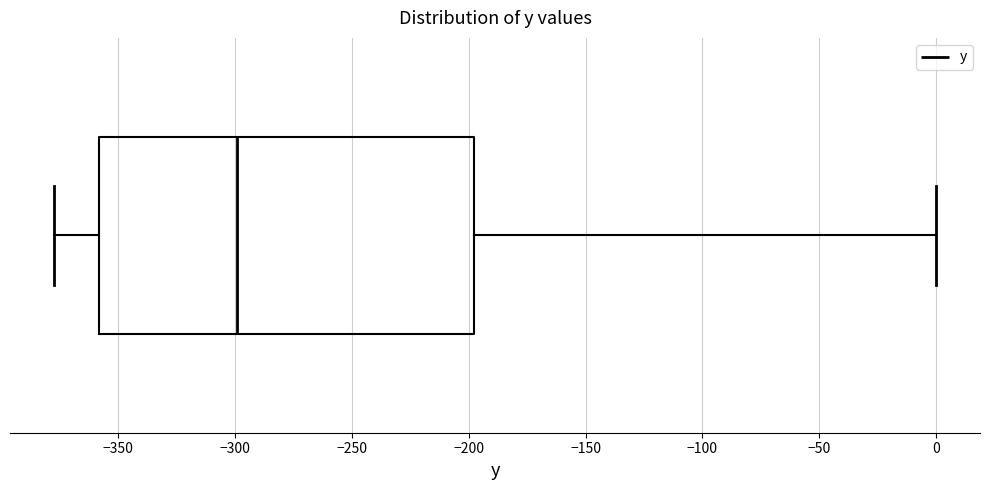

Transcribe this box plot: give where the median line is, the range the box spans, and where the two whiskers end, as read against the x-axis. The values are not printed on the chart, so give them approximately, as read against the axis.

median -300, box -360 to -200, whiskers -375 to 0